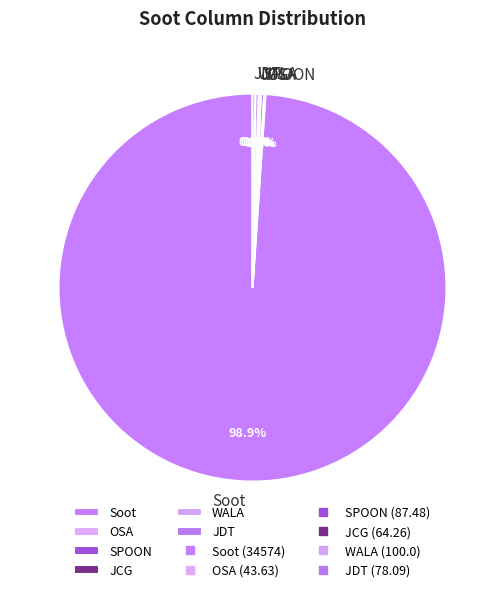

How much of the chart is everything except Soot?

1.1%